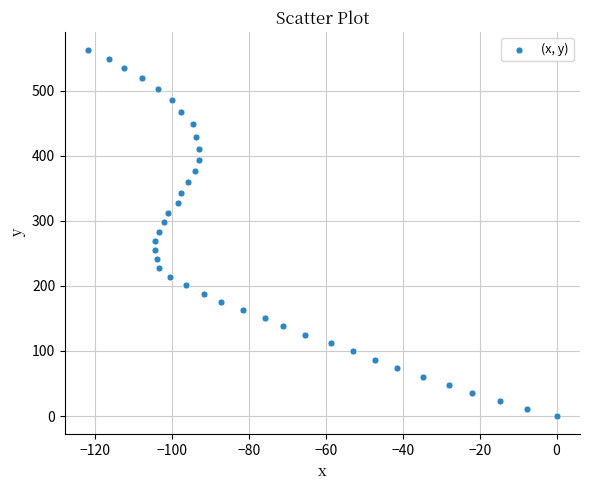

What is the range of Y values (max minus min)?

562.3